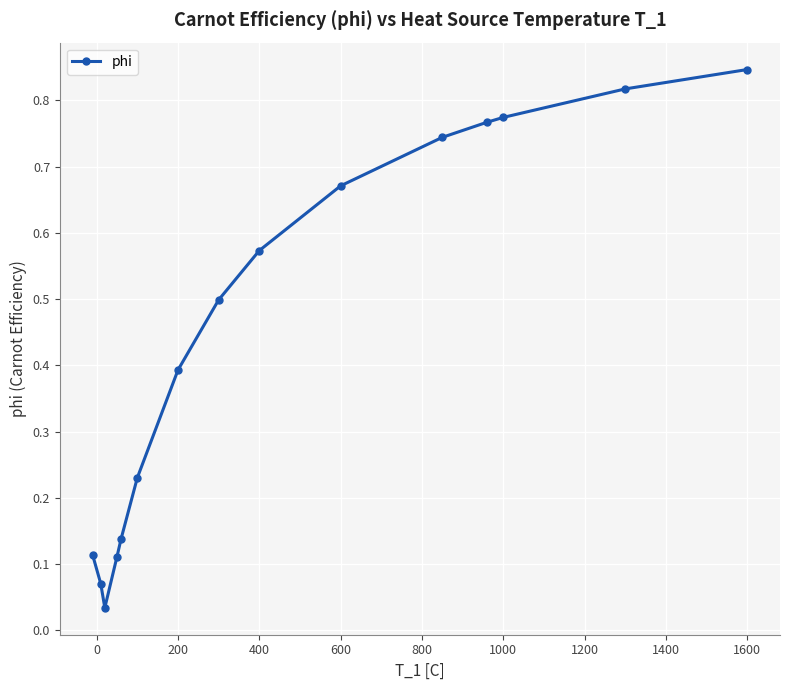

What is the sum of all values?

6.8